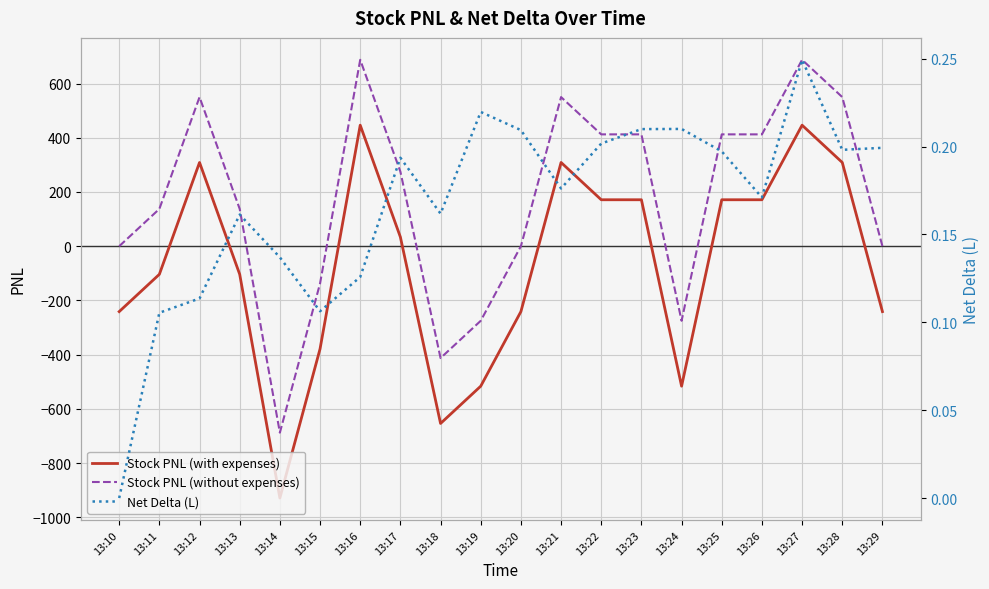

Where is the first local minimum for Net Delta (L)?

13:15